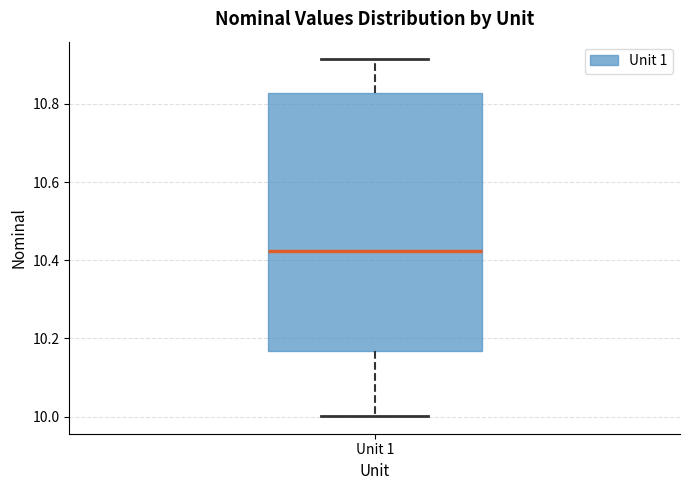

Read this box plot against the y-axis: the position of the median line, the range covered by the box, and the ends of both whiskers. The values are not printed on the chart, so give them approximately, as read against the axis.

median 10.42, box 10.16 to 10.82, whiskers 10.00 to 10.92